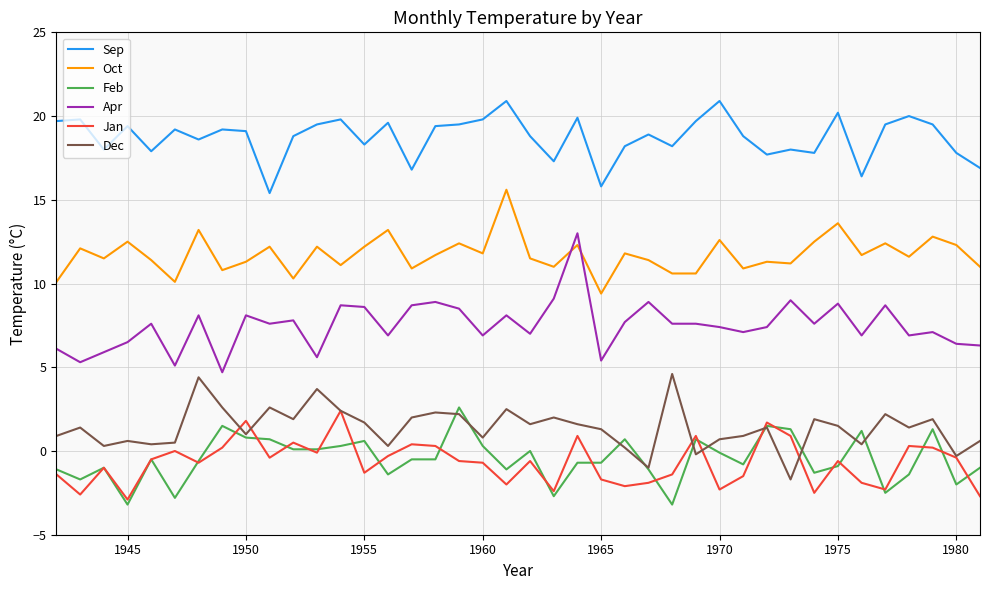

Which series has the largest range (max minus min)?

Apr